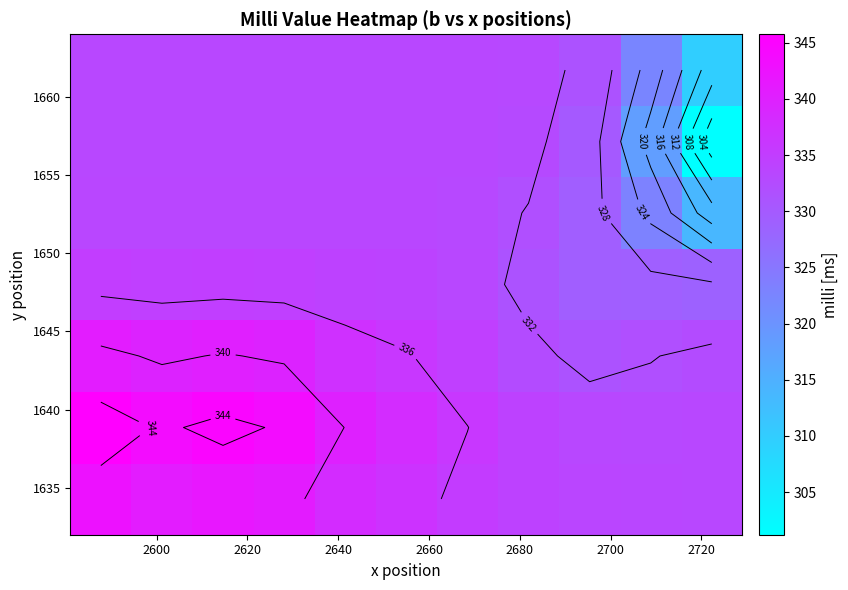

Count the number of categories in the chart.

11